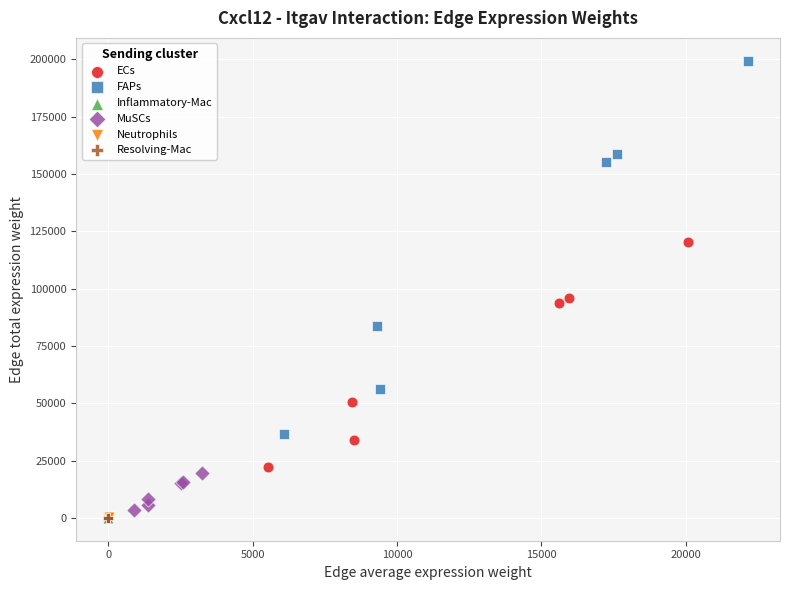

What are all the series names shown in the legend?

ECs, FAPs, Inflammatory-Mac, MuSCs, Neutrophils, Resolving-Mac